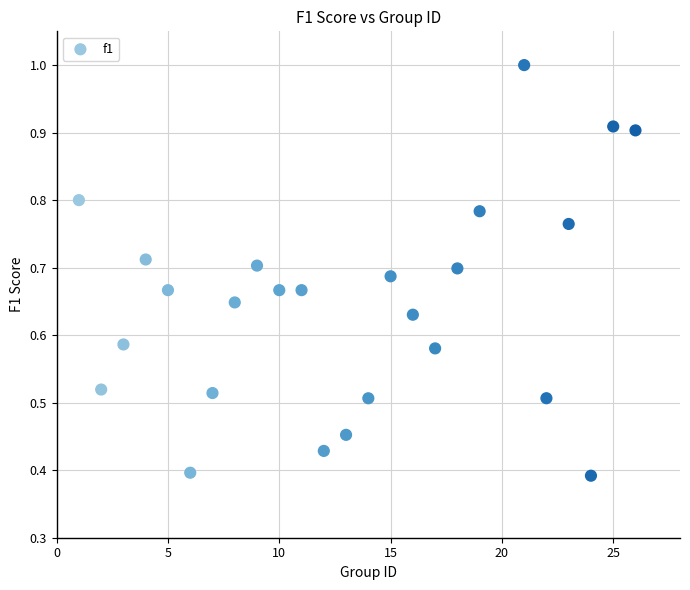

What is the range of X values (max minus min)?

25.0